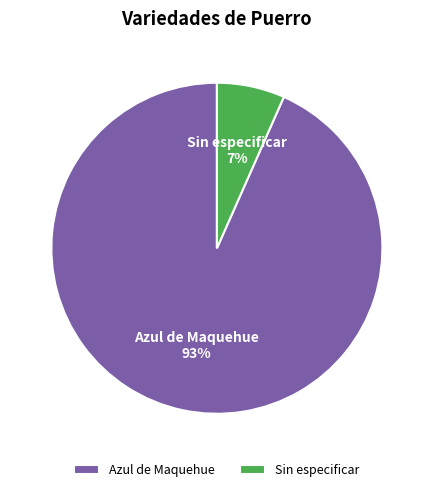

How many segments does this pie chart have?

2